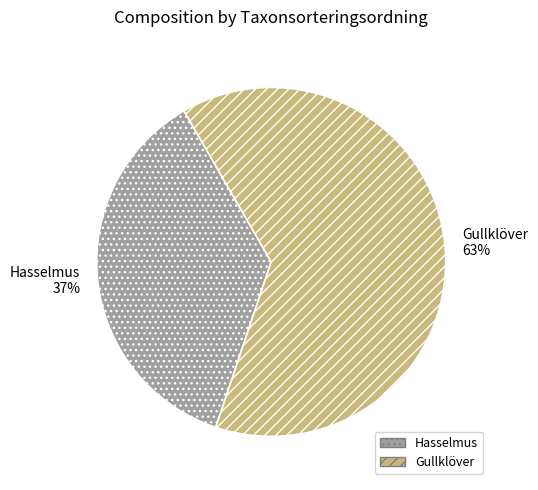

Count the number of slices in the pie.

2